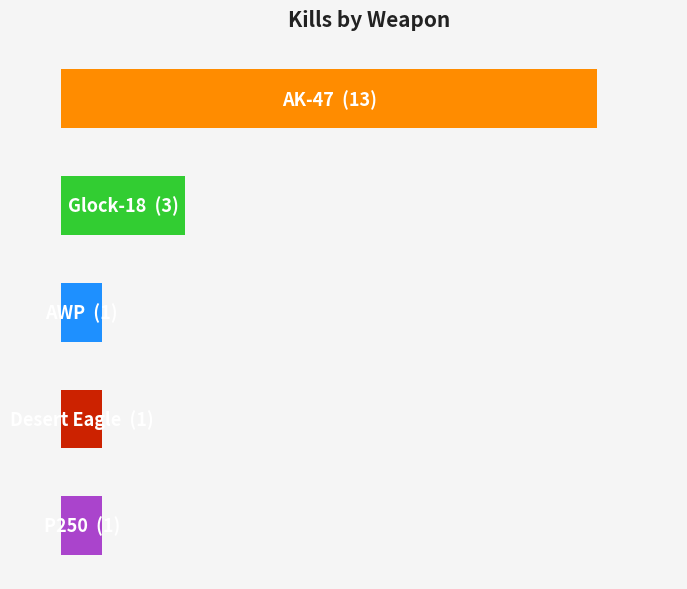

Are the bars horizontal?

Yes